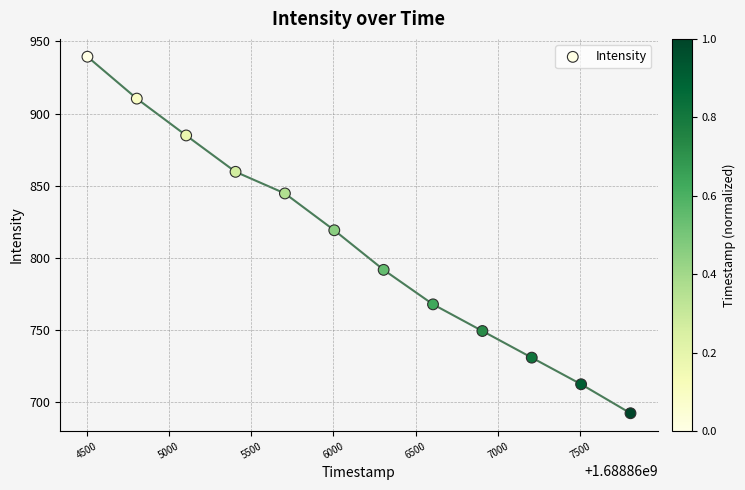

What Y value in the scatter plot is closest to 815?

819.2